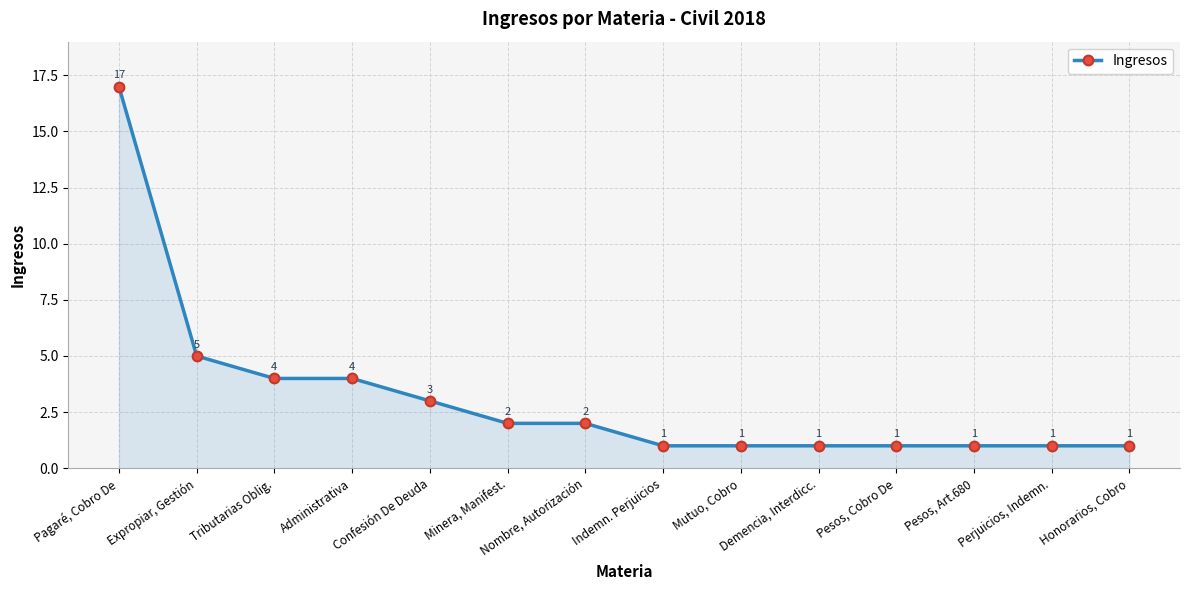

What is the label of the 8th point from the left?

Indemn. Perjuicios